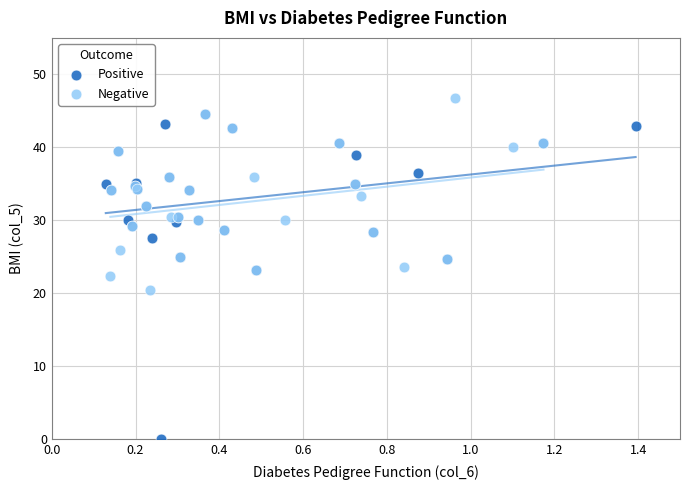

Which series has the largest Y range (max minus min)?

Positive